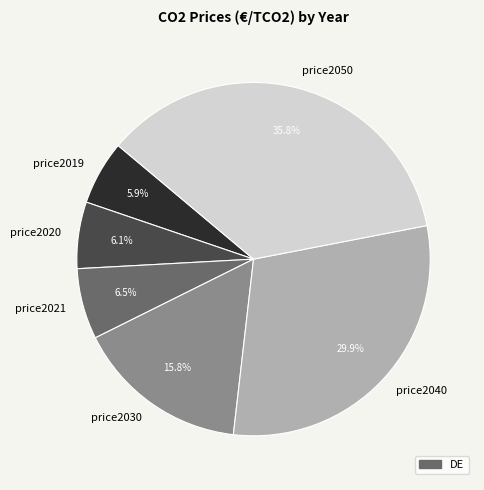

Count the number of slices in the pie.

6